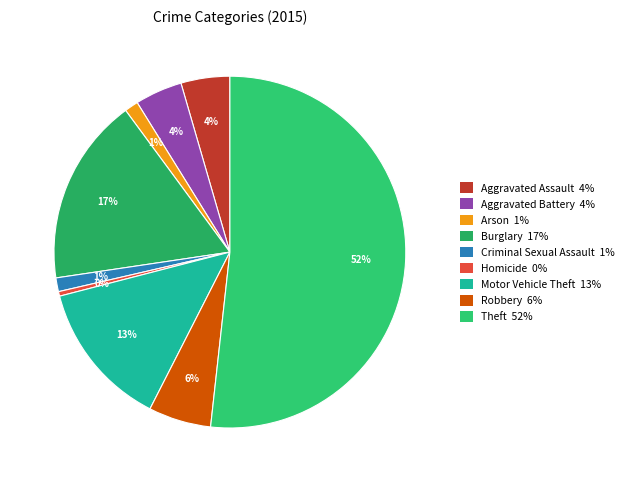

What is the majority slice?

Theft